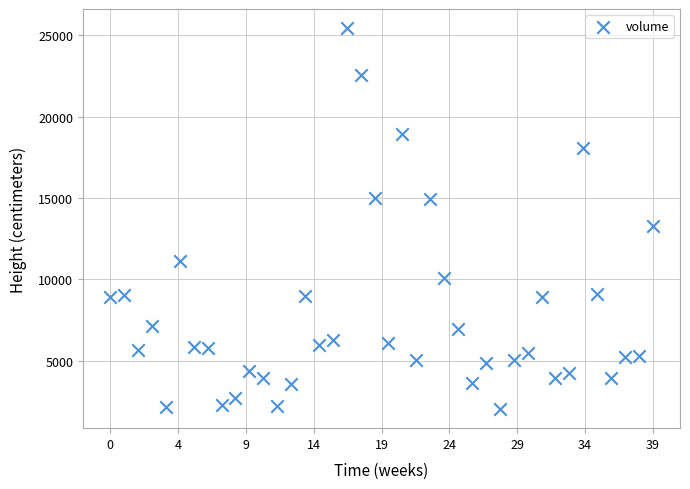

What is the range of Y values (max minus min)?

23422